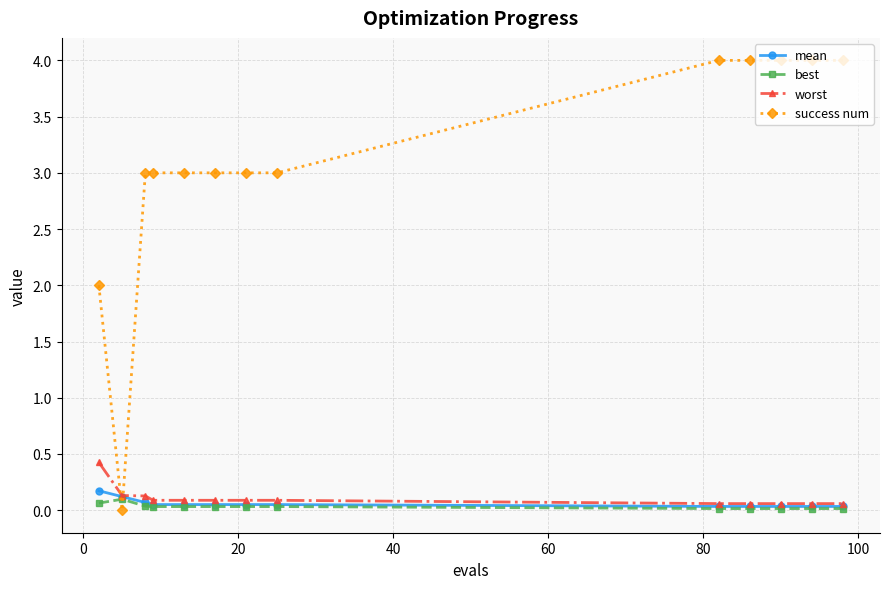

Which series ends up on top after the final intersection of success num and mean?

success num